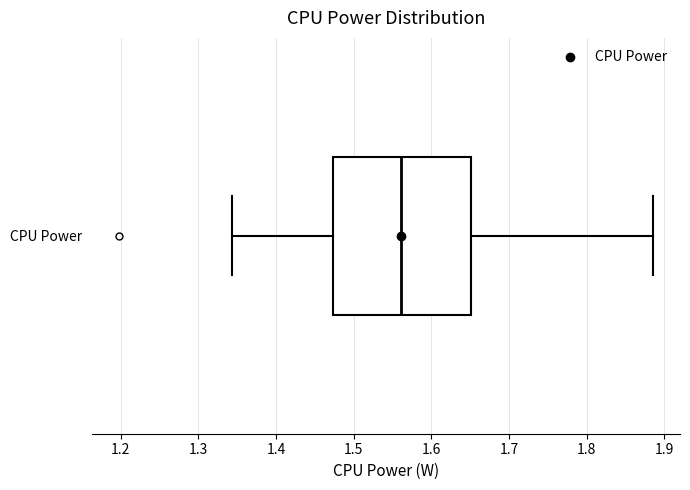

Read this box plot against the x-axis: the position of the median line, the range covered by the box, and the ends of both whiskers. The values are not printed on the chart, so give them approximately, as read against the axis.

median 1.56, box 1.47 to 1.65, whiskers 1.34 to 1.89